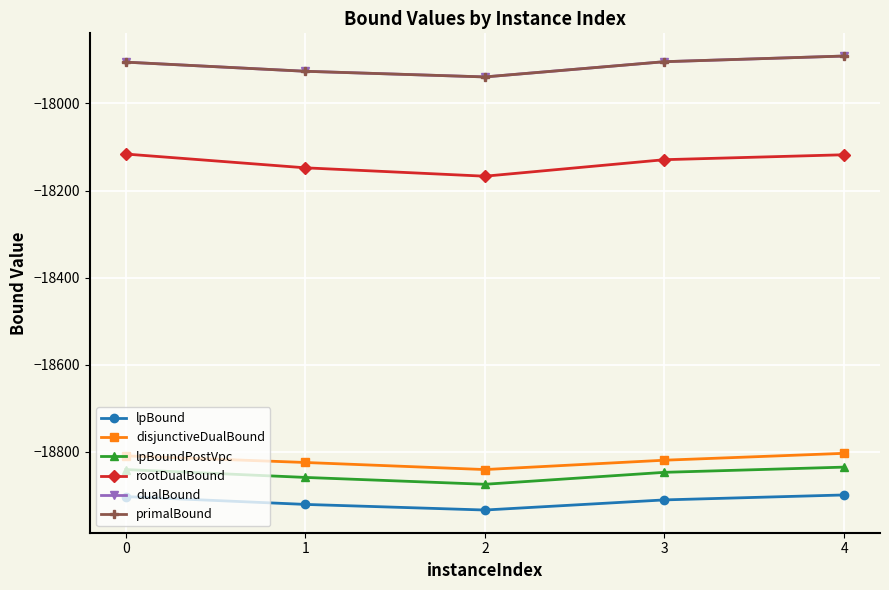

Is this an area chart (filled region under the line)?

No